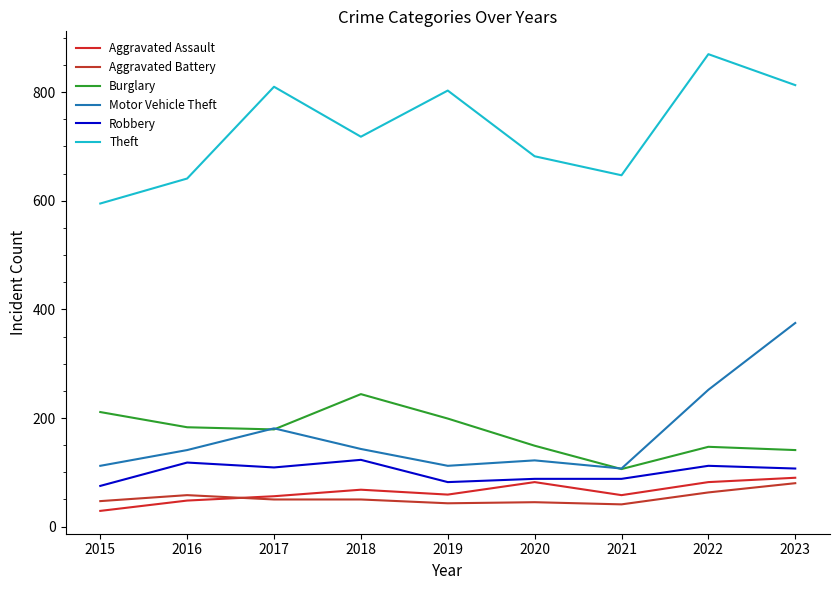

Which series has the largest total across all categories?

Theft